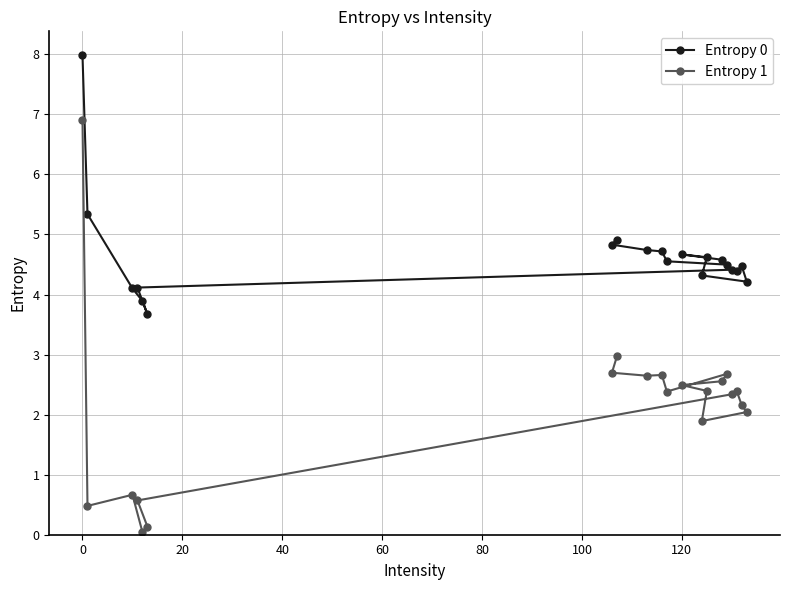

Which series has the widest spread of values?

Entropy 1